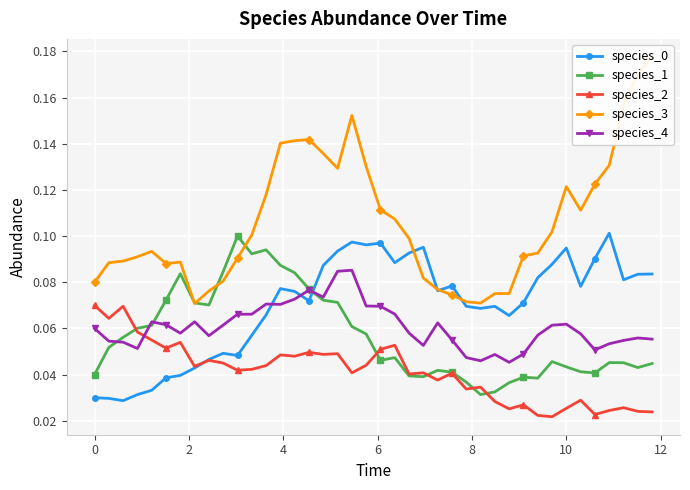

What is the sum of all species_4 values?

2.4